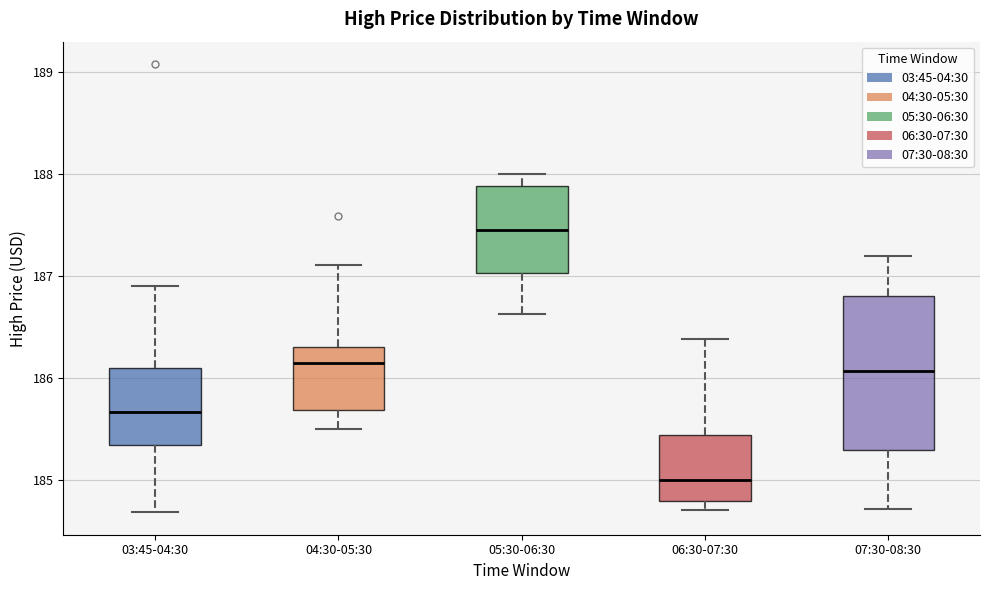

Where does the lower whisker of the box for 04:30-05:30 end on the y-axis? The values are not printed on the chart, so give them approximately, as read against the axis.

185.5